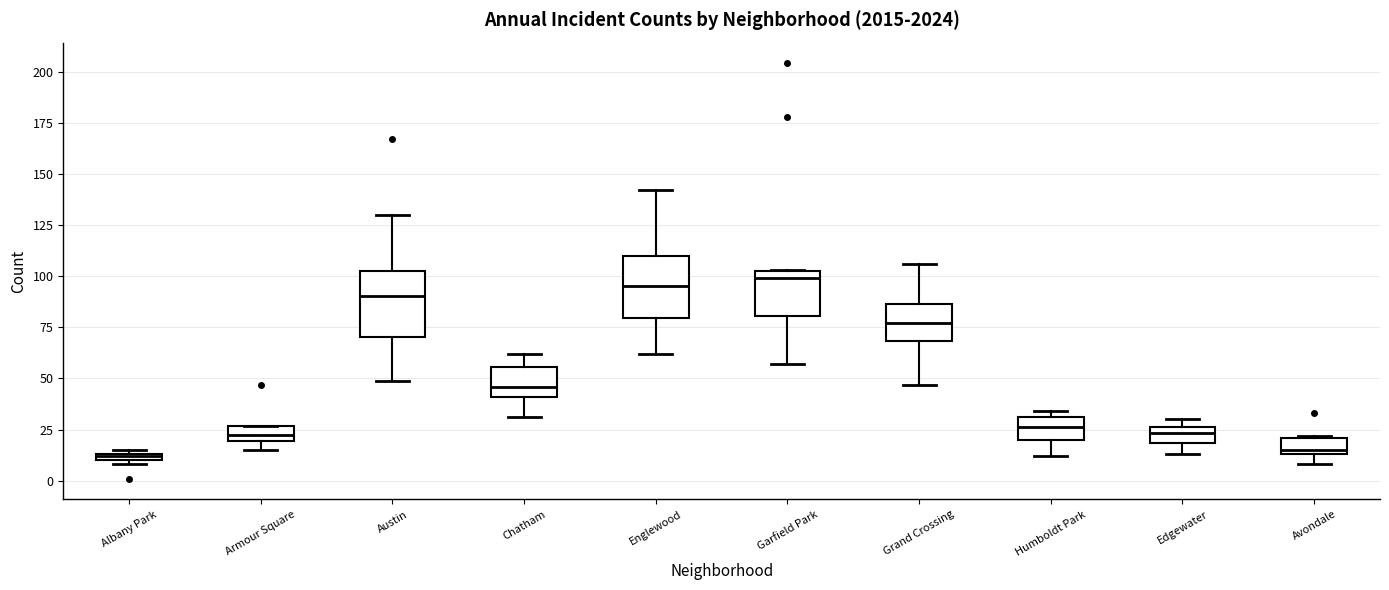

Where does the median line of the box for Grand Crossing sit on the y-axis? The values are not printed on the chart, so give them approximately, as read against the axis.

75